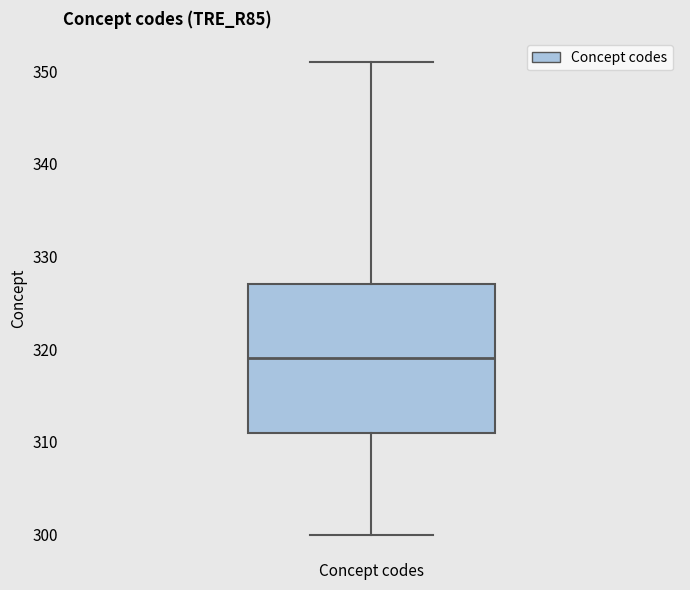

Transcribe this box plot: give where the median line is, the range the box spans, and where the two whiskers end, as read against the y-axis. The values are not printed on the chart, so give them approximately, as read against the axis.

median 319, box 311 to 327, whiskers 300 to 351